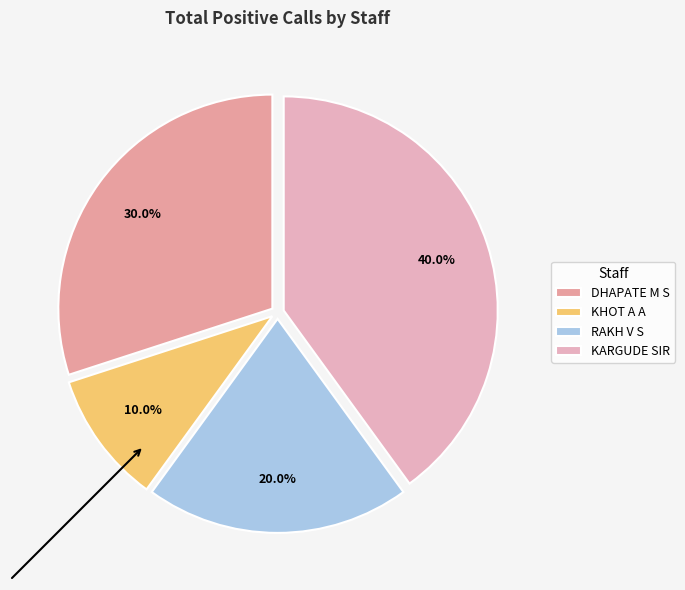

What percentage is NOT represented by KHOT A A?

90.0%